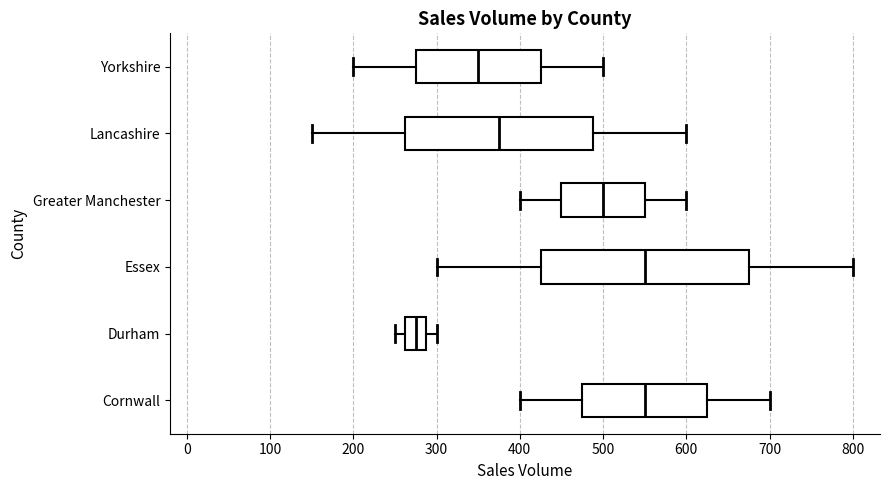

Reading bottom to top, transcribe this box plot: for each box, give where its median line is, the range the box spans, and where its two whiskers end, as read against the x-axis. The values are not printed on the chart, so give them approximately, as read against the axis.

Cornwall: median 550, box 480 to 630, whiskers 400 to 700
Durham: median 280, box 260 to 290, whiskers 250 to 300
Essex: median 550, box 430 to 680, whiskers 300 to 800
Greater Manchester: median 500, box 450 to 550, whiskers 400 to 600
Lancashire: median 380, box 260 to 490, whiskers 150 to 600
Yorkshire: median 350, box 280 to 430, whiskers 200 to 500